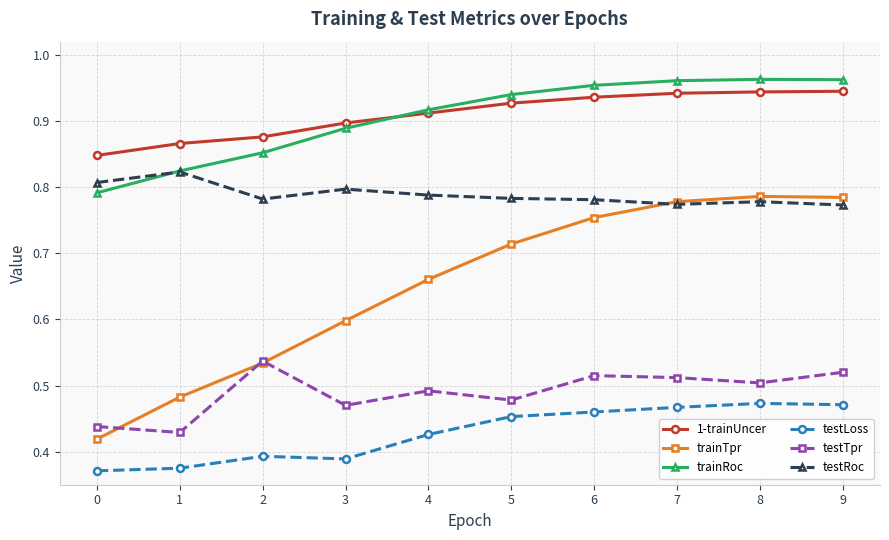

True or false: trainRoc and trainTpr intersect in this chart.

False